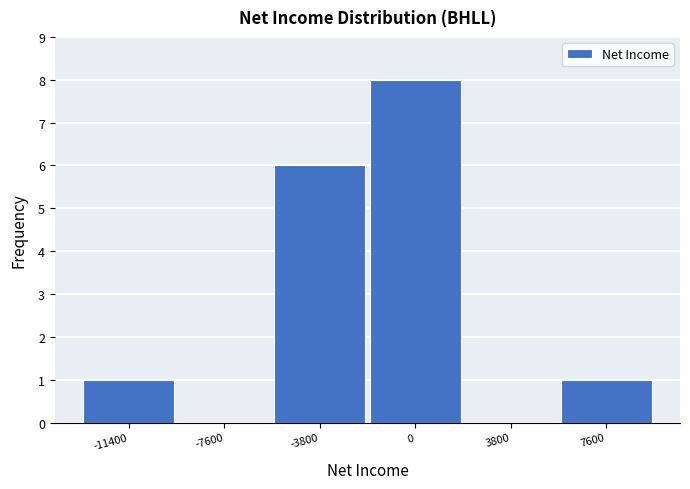

Reading left to right, transcribe this chart: for each bar, give the range it covers on the x-axis and its height. Neither the bar edges nor the heights are printed on the chart, so give them approximately, as read against the axes.

-13300 to -9500: 1
-9500 to -5700: 0
-5700 to -1900: 6
-1900 to 1900: 8
1900 to 5700: 0
5700 to 9500: 1